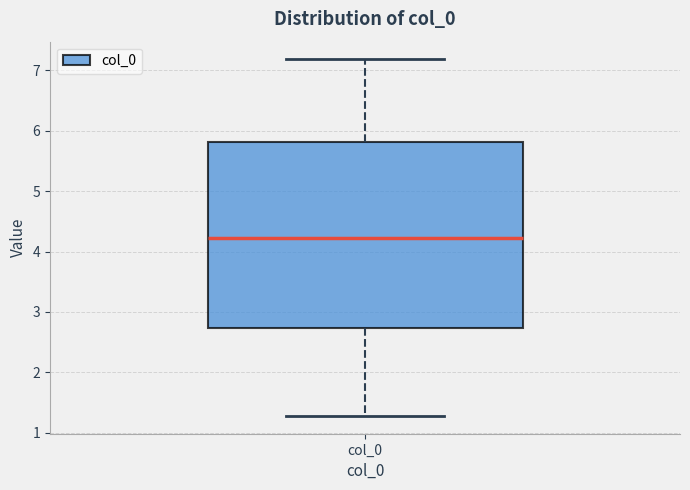

Read this box plot against the y-axis: the position of the median line, the range covered by the box, and the ends of both whiskers. The values are not printed on the chart, so give them approximately, as read against the axis.

median 4.2, box 2.7 to 5.8, whiskers 1.3 to 7.2